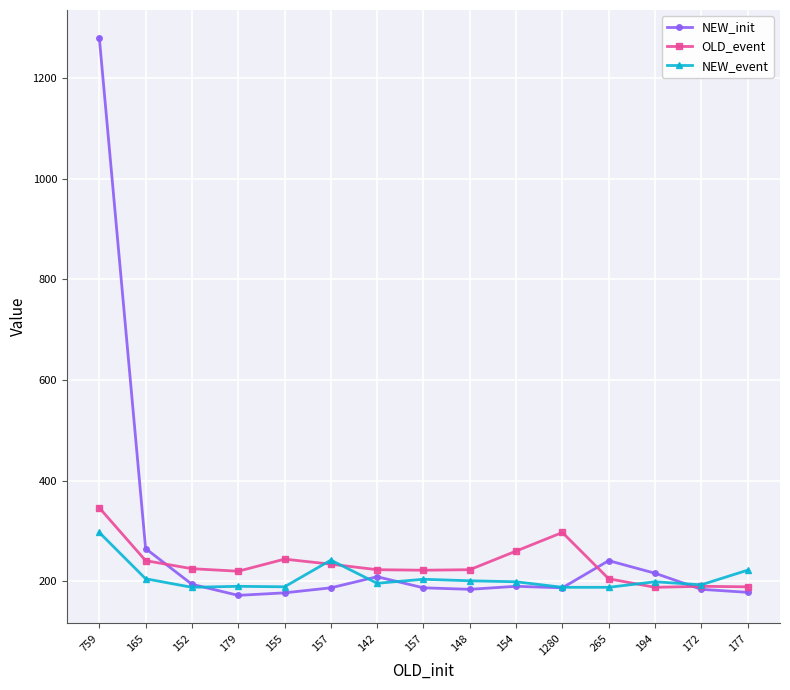

Reading right to left, extract all data points from this chart.

NEW_init: 178	184	216	241	187	190	184	187	209	187	177	172	194	265	1280
OLD_event: 189	190	188	205	297	260	223	222	223	234	244	220	225	241	346
NEW_event: 222	193	199	188	188	199	201	204	196	242	189	190	188	205	297